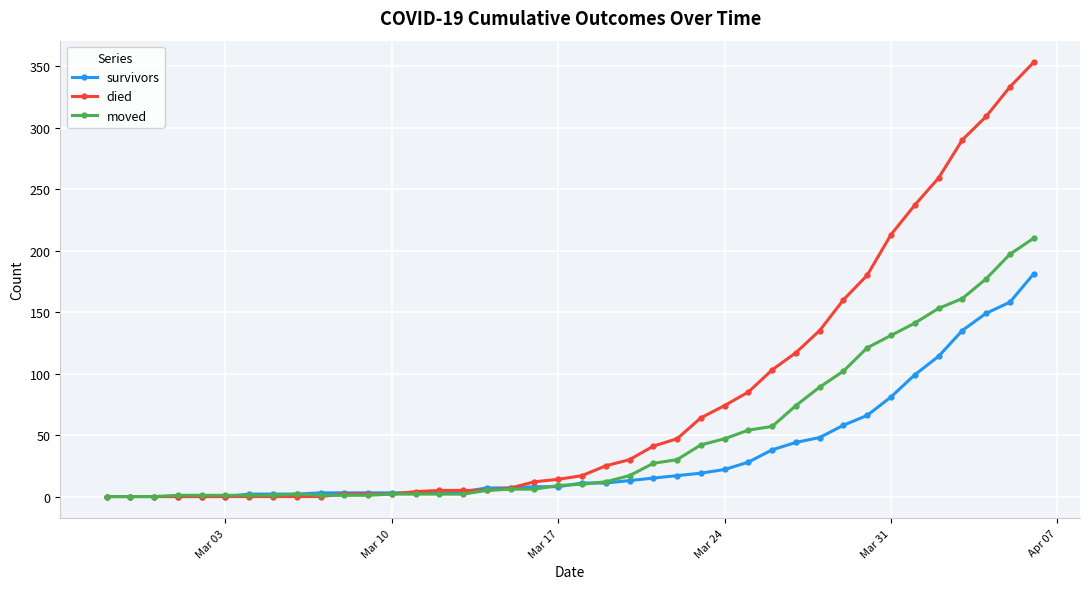

List the series in order of their peak value, lowest first.

survivors, moved, died